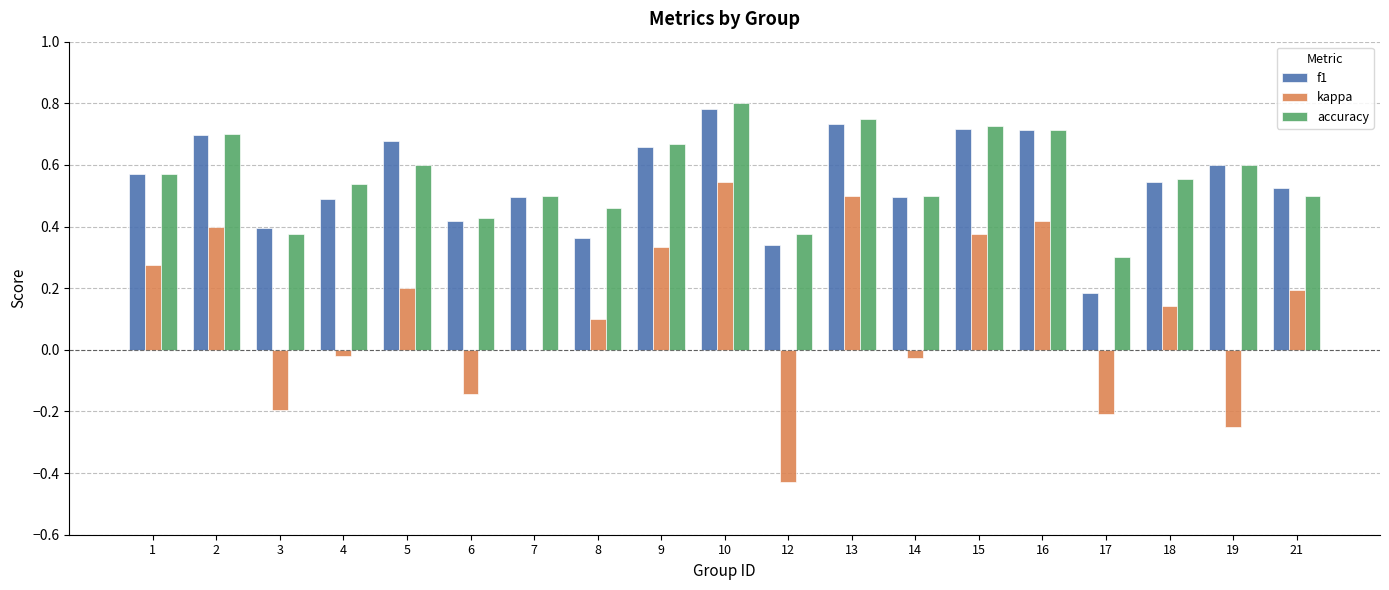

Which category has the highest value in the kappa series?

10